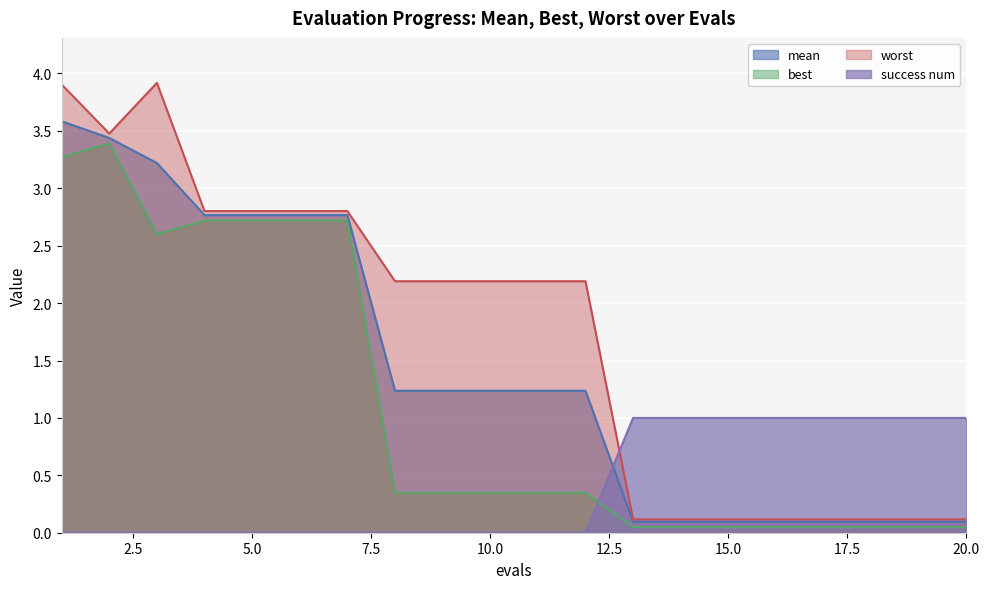

What is the difference between the maximum and second lowest values in the best series?

3.3